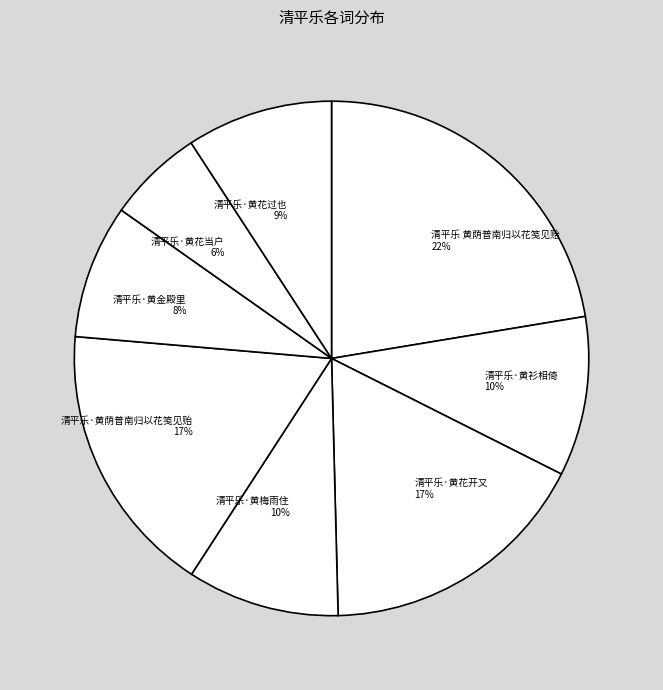

Approximately how many times larger is the value at 清平乐·黄花过也 compared to 清平乐 黄荫普南归以花笺见贻?

0.4